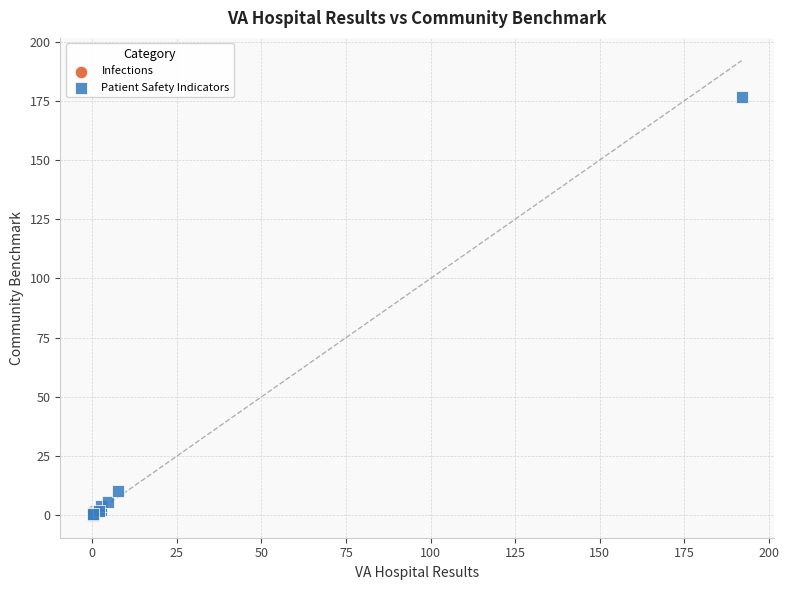

What are all the series names shown in the legend?

Infections, Patient Safety Indicators